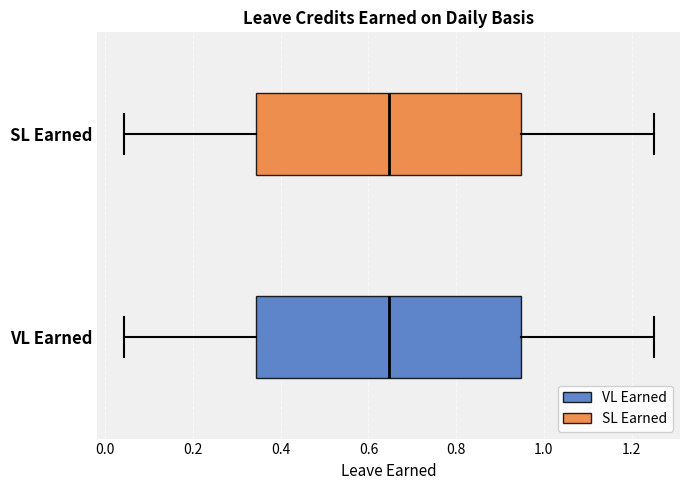

Where does the left whisker of the box for VL Earned end on the x-axis? The values are not printed on the chart, so give them approximately, as read against the axis.

0.04